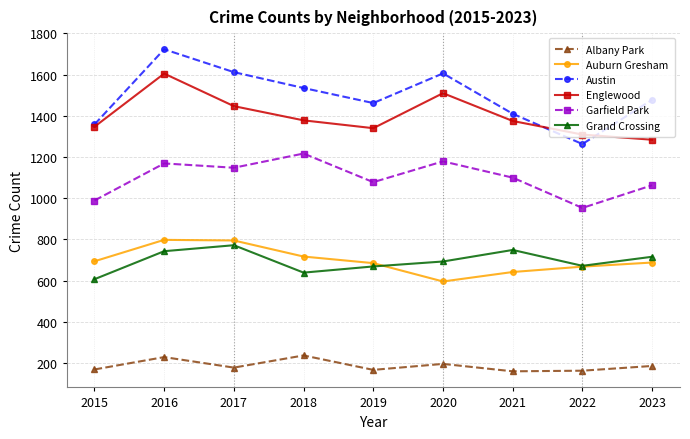

What is the total value across all series at 2017?

5952